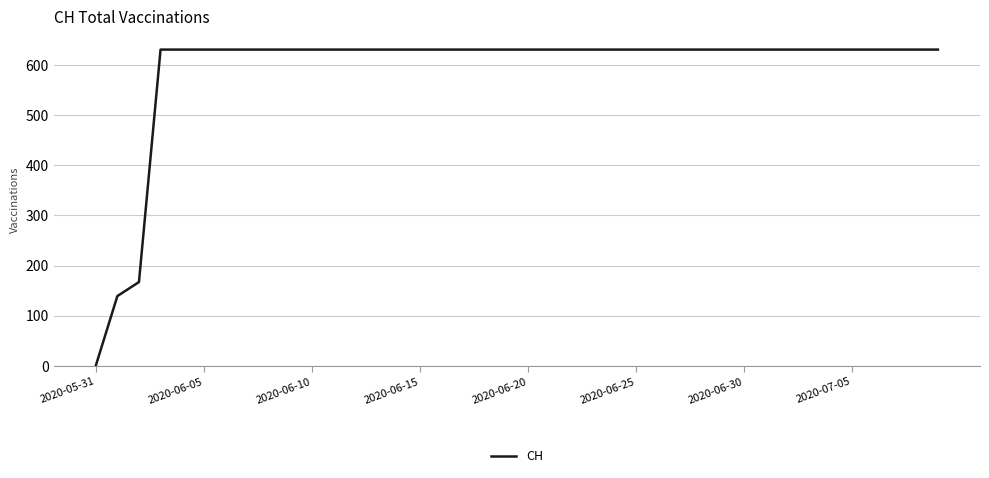

What is the difference between the maximum and minimum values?

631